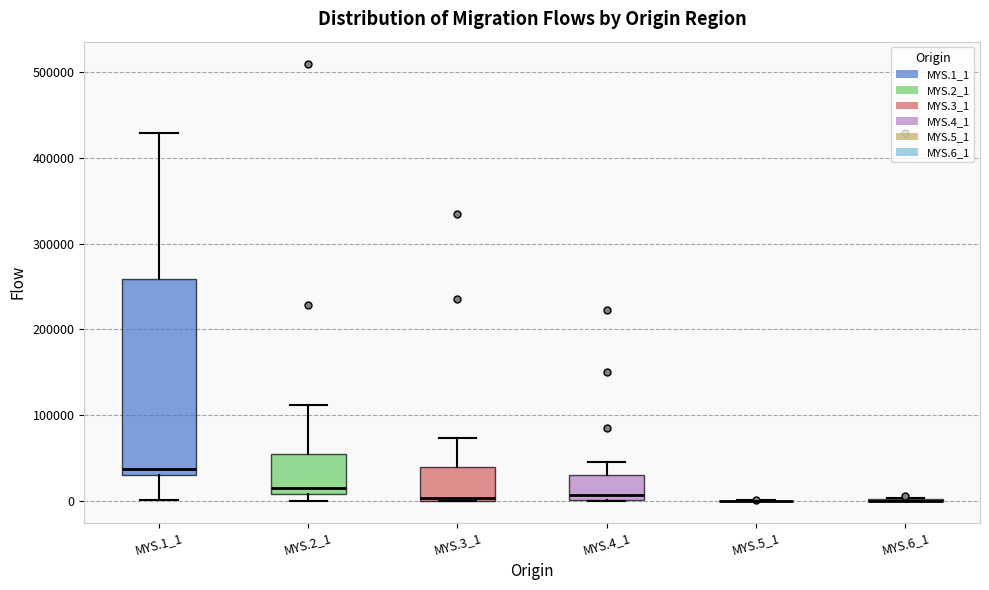

Reading left to right, read every box against the y-axis: the position of its median line, the range the box covers, and the ends of its whiskers. The values are not printed on the chart, so give them approximately, as read against the axis.

MYS.1_1: median 40000, box 30000 to 260000, whiskers 0 to 430000
MYS.2_1: median 10000 (just above the box's lower edge), box 10000 to 50000, whiskers 0 to 110000
MYS.3_1: median 0 (just above the box's lower edge), box 0 to 40000, whiskers 0 to 70000
MYS.4_1: median 10000, box 0 to 30000, whiskers 0 to 50000
MYS.5_1: box collapsed to a line at 0, whiskers 0 to 0
MYS.6_1: box collapsed to a line at 0, whiskers 0 to 0